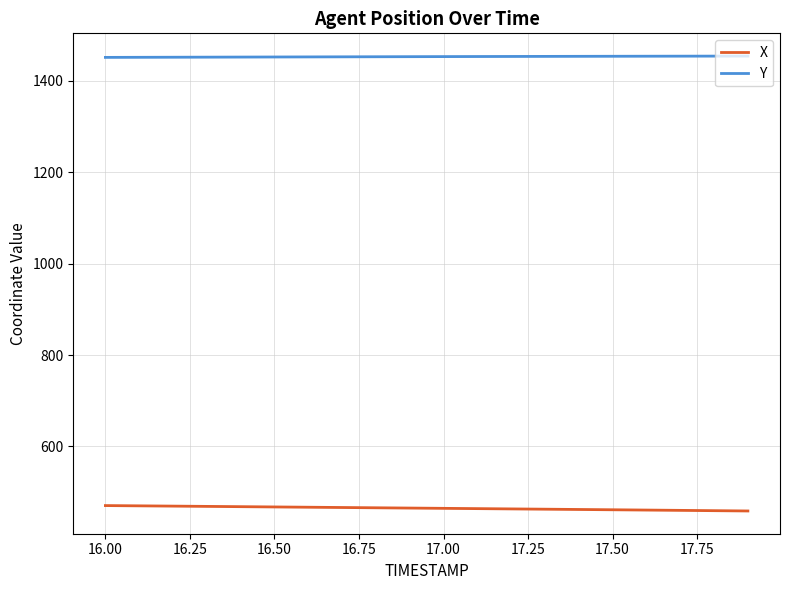

True or false: X and Y intersect in this chart.

False